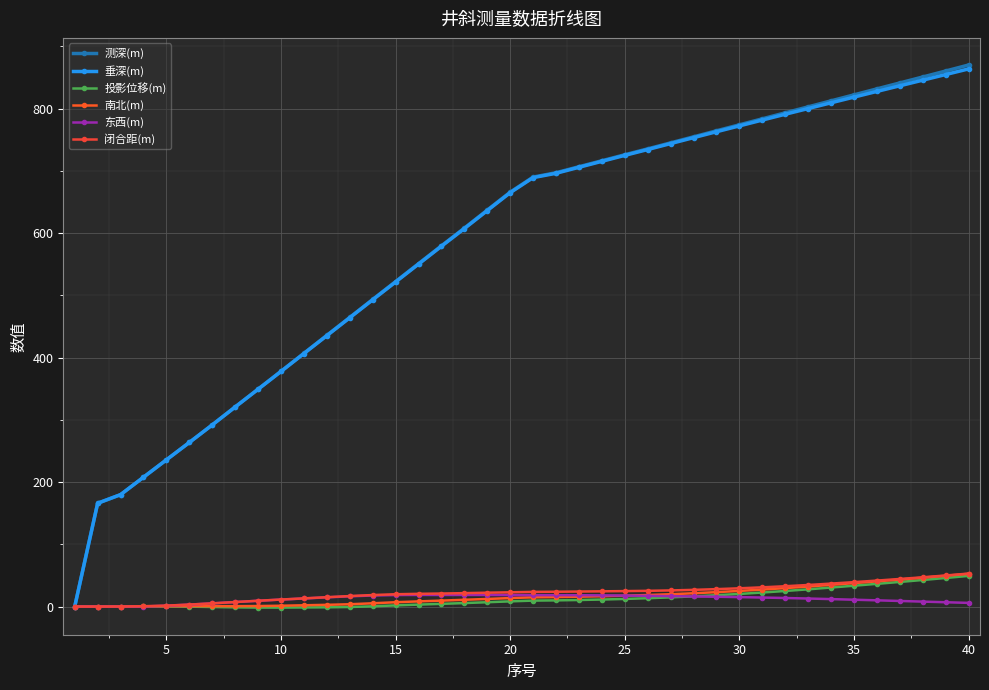

How many lines are shown in the chart?

6